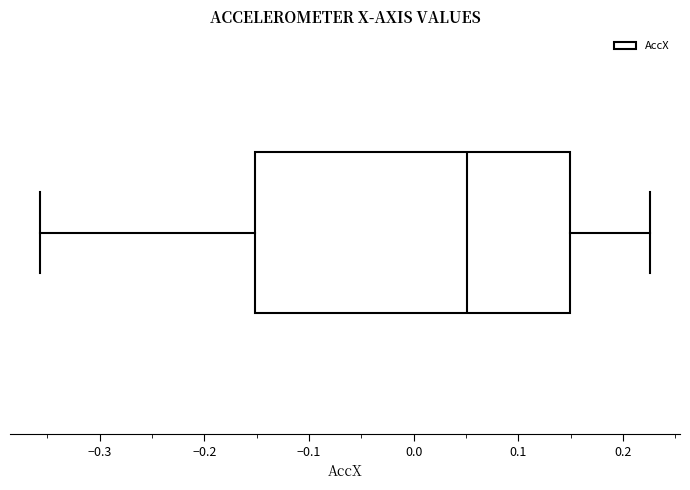

Where does the left whisker of the box end on the x-axis? The values are not printed on the chart, so give them approximately, as read against the axis.

-0.36